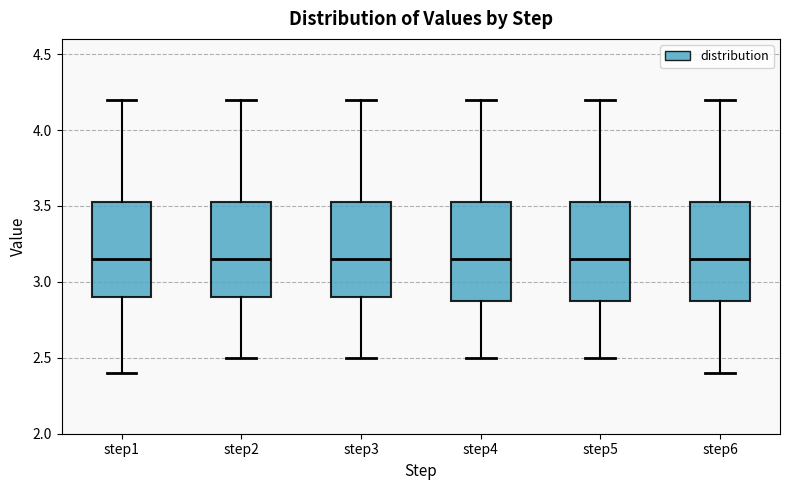

Where is the upper edge of the box for step6 on the y-axis? The values are not printed on the chart, so give them approximately, as read against the axis.

3.55